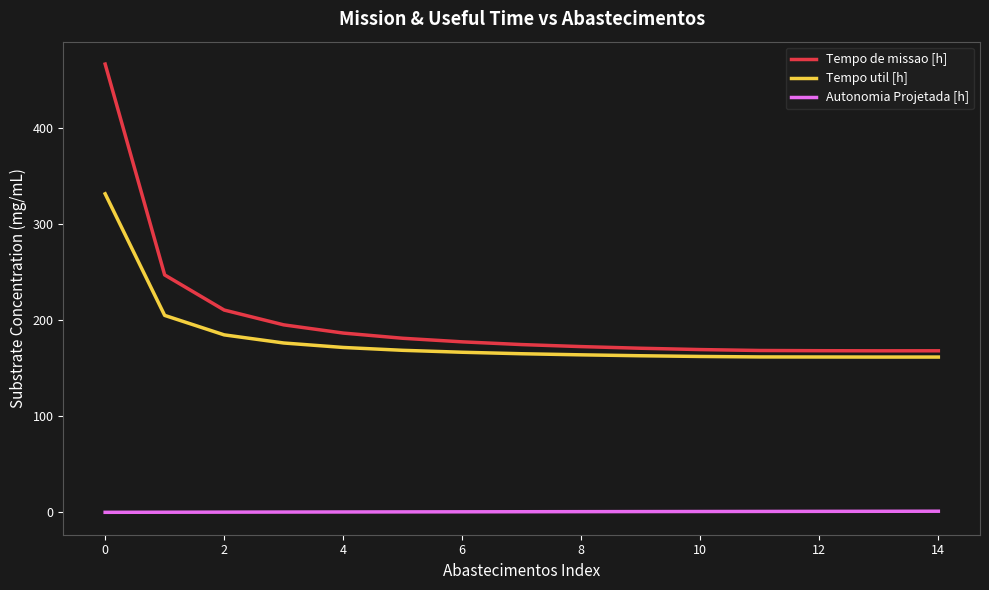

True or false: Tempo de missao [h] and Tempo util [h] cross at least once.

False